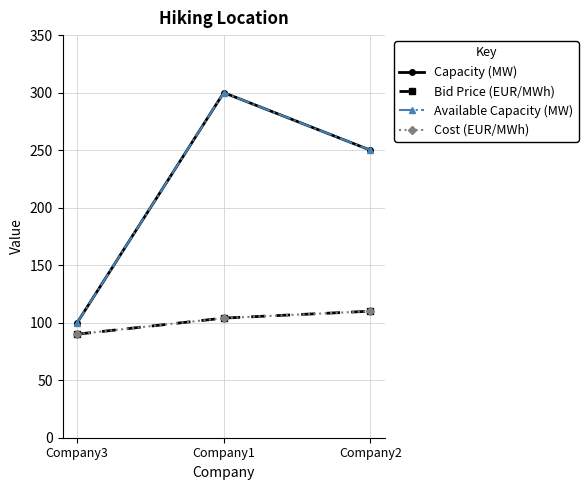

How many lines are shown in the chart?

4